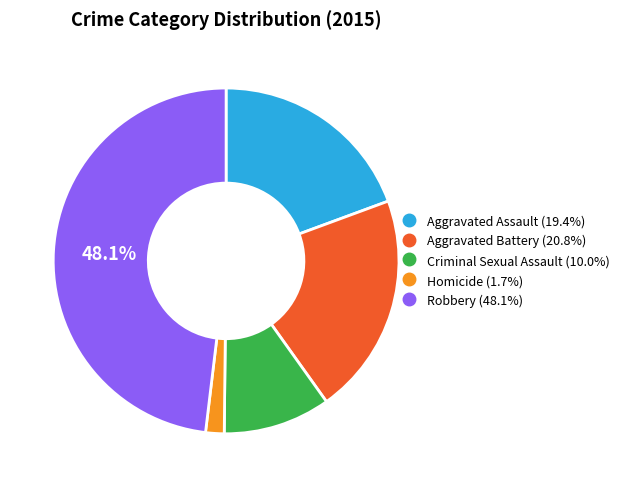

What portion of the pie excludes Robbery?

51.9%